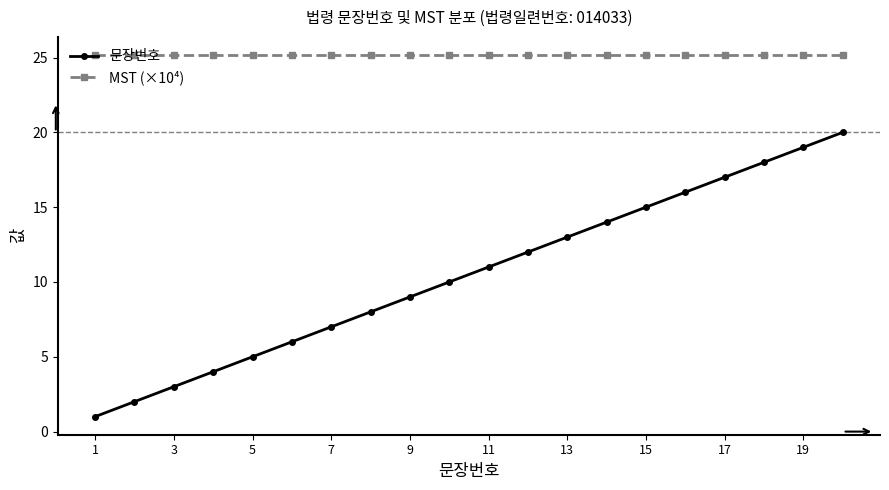

Rank the series by their maximum value, from highest to lowest.

MST (×10⁴), 문장번호